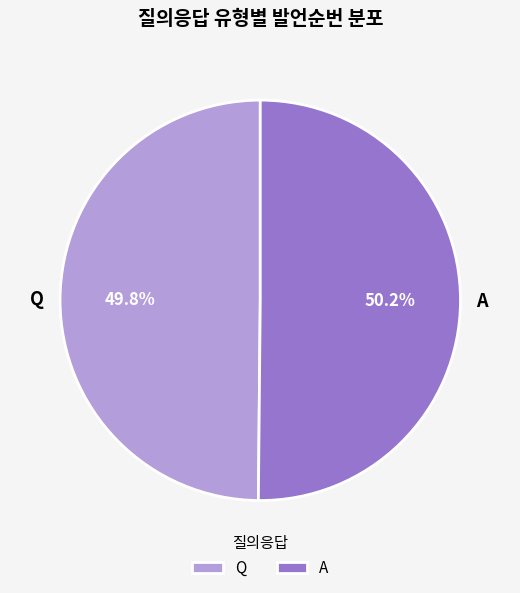

Approximately how many times larger is the value at A compared to Q?

1.0